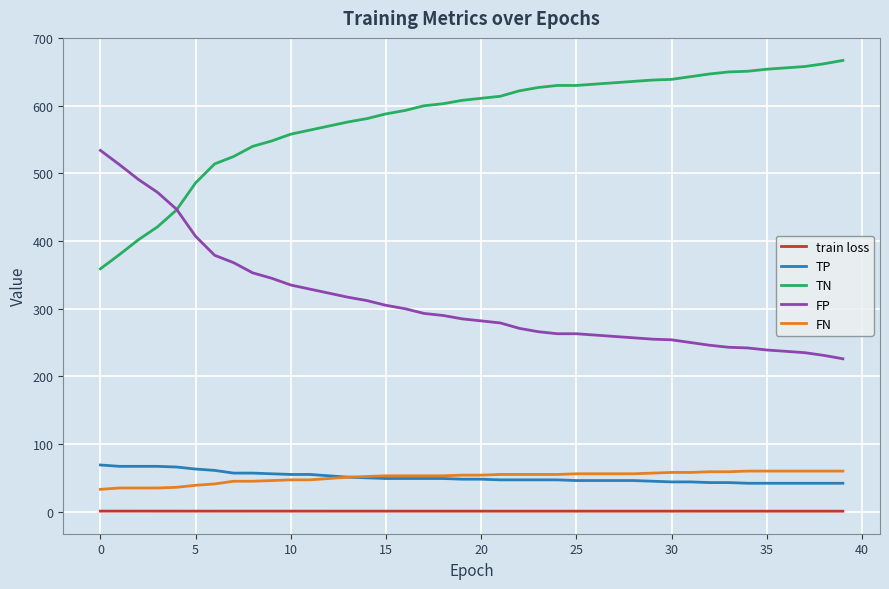

True or false: train loss and TN cross at least once.

False